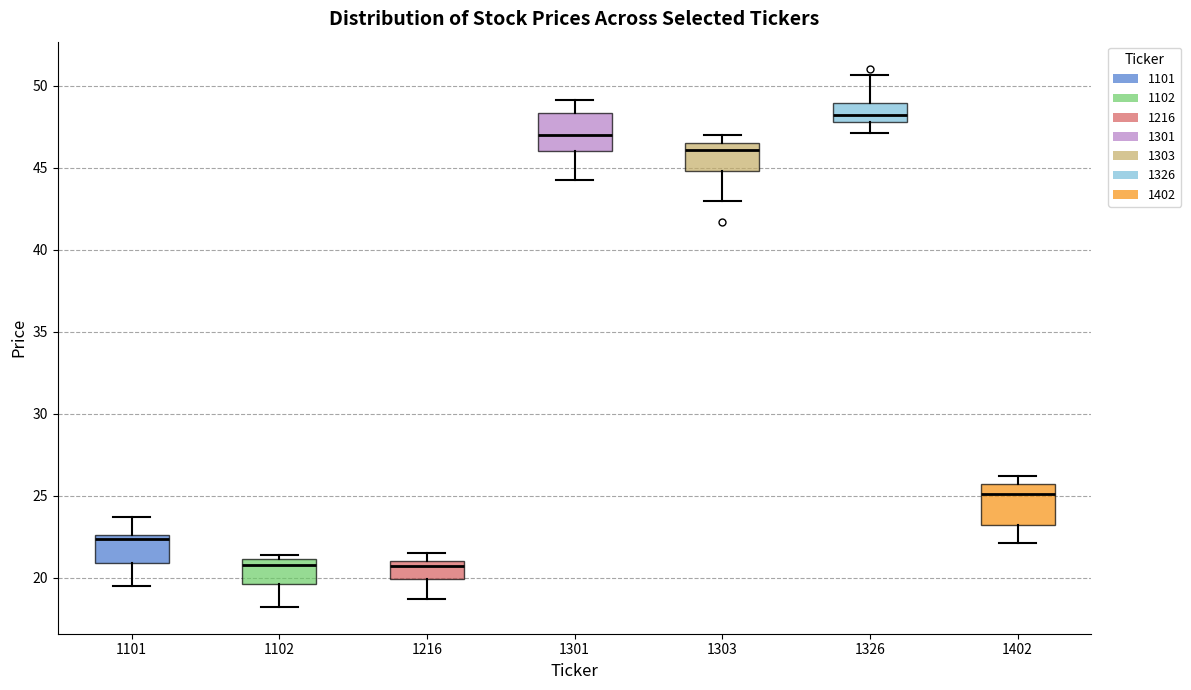

Which box has the highest median line?

1326